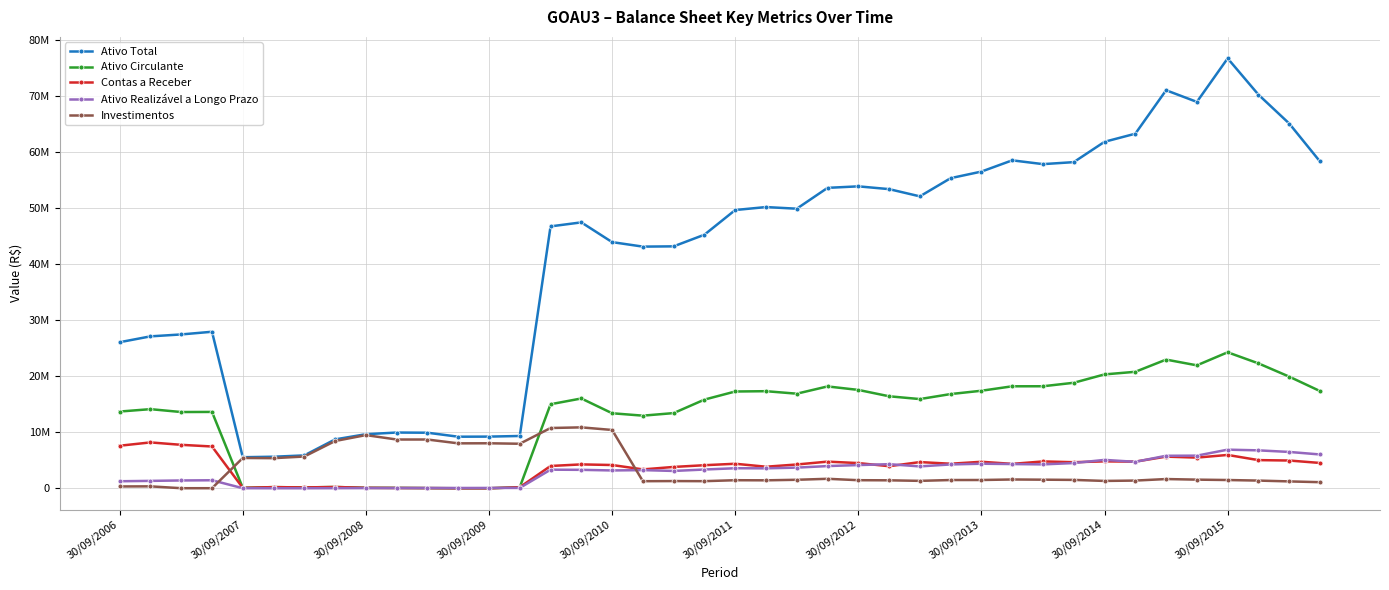

What are all the series names shown in the legend?

Ativo Total, Ativo Circulante, Contas a Receber, Ativo Realizável a Longo Prazo, Investimentos